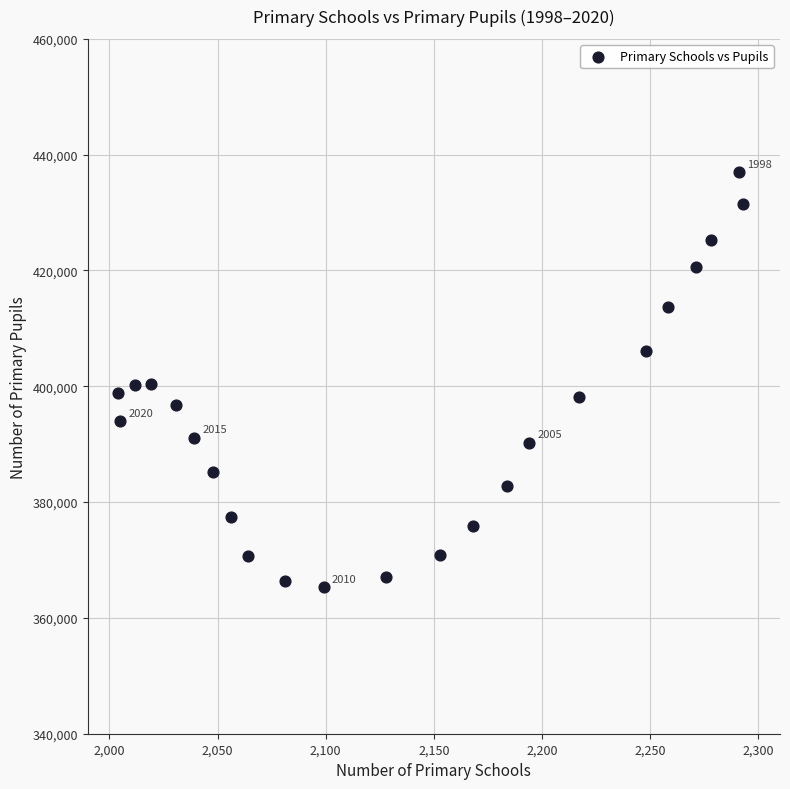

What is the range of Y values (max minus min)?

71653